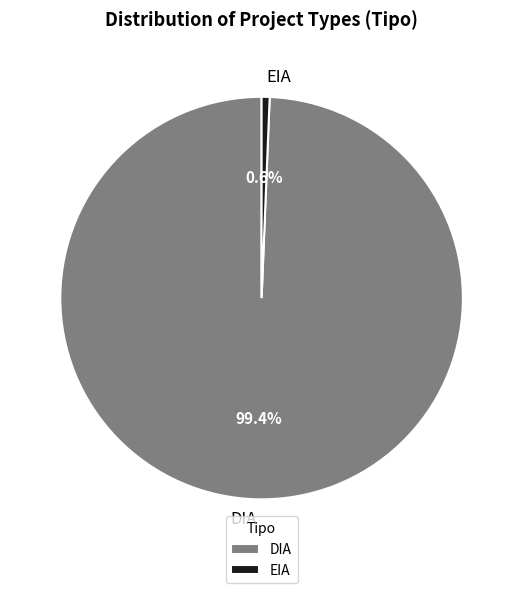

Which category has the smallest portion of the pie?

EIA